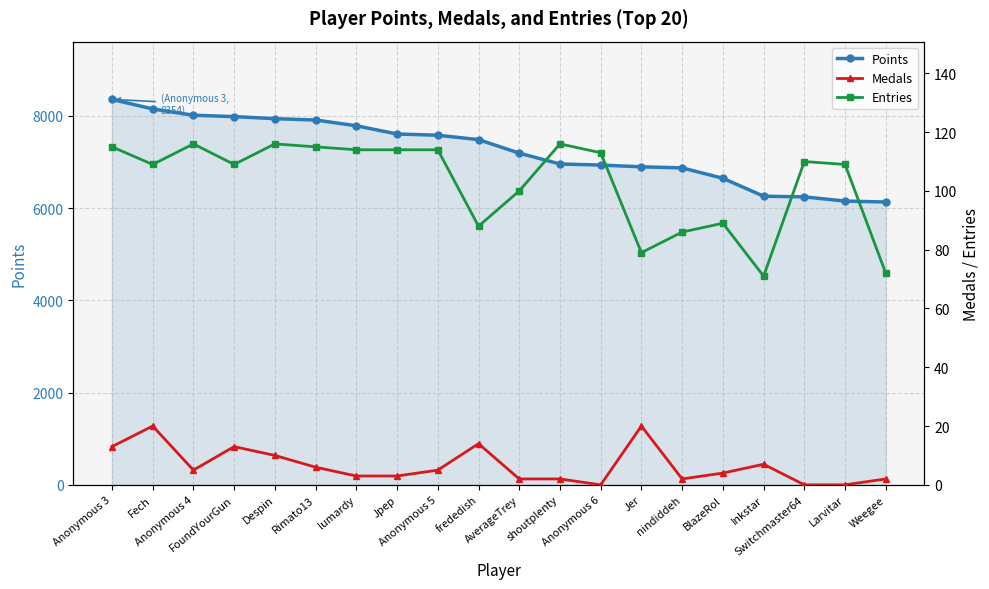

What is the maximum value shown in the chart?

8354